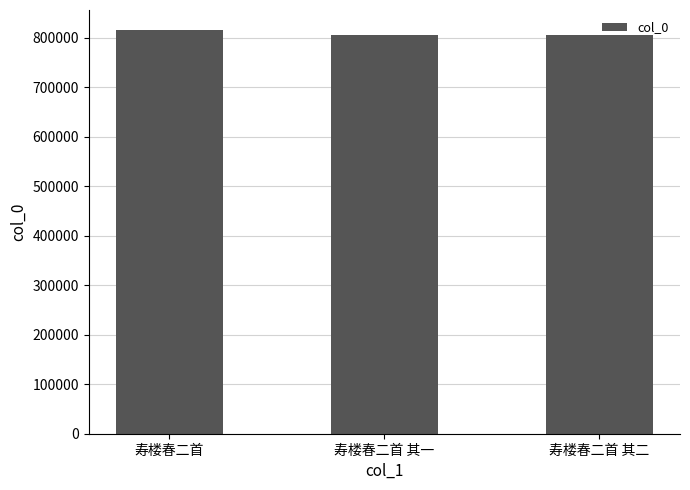

What is the minimum value shown in the chart?

805856